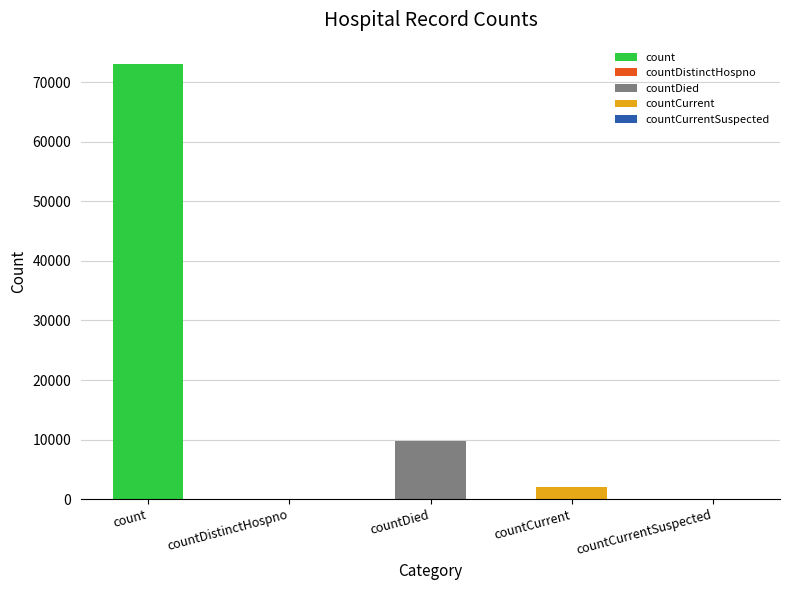

Read the value at count, to the nearest 10.

73000